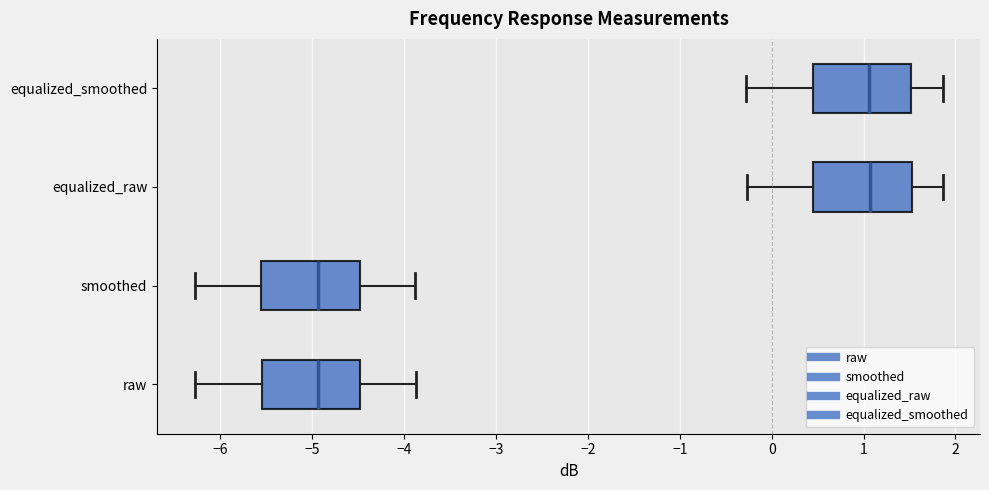

Where does the median line of the box for smoothed sit on the x-axis? The values are not printed on the chart, so give them approximately, as read against the axis.

-4.9